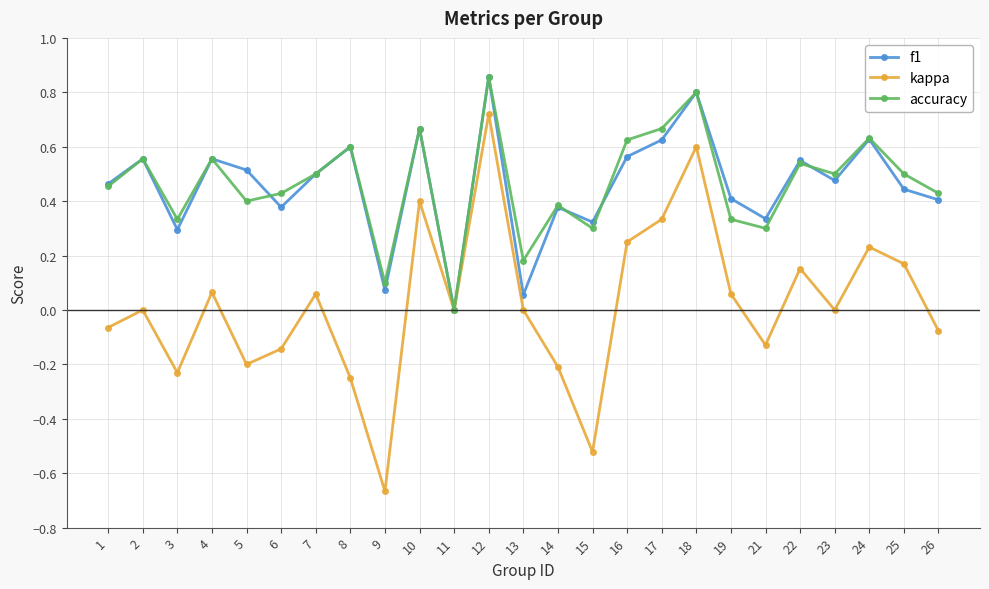

What is the total value across all series at 10?

1.7